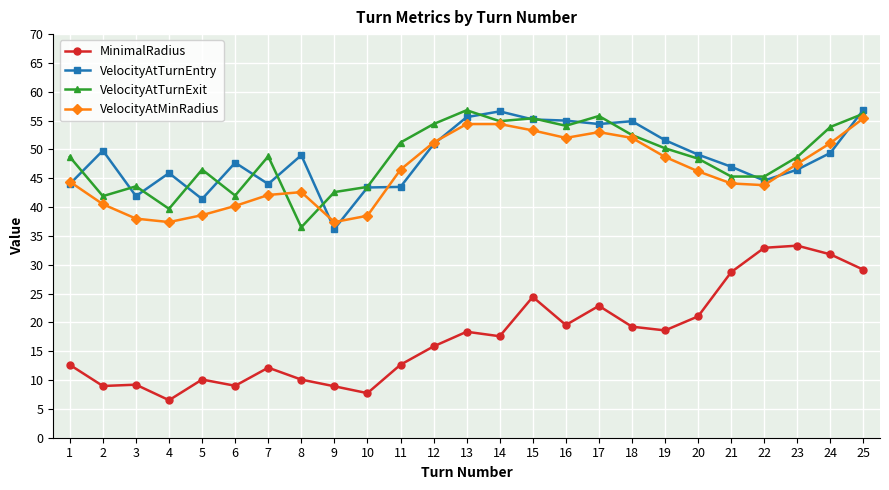

Which series has the widest spread of values?

MinimalRadius